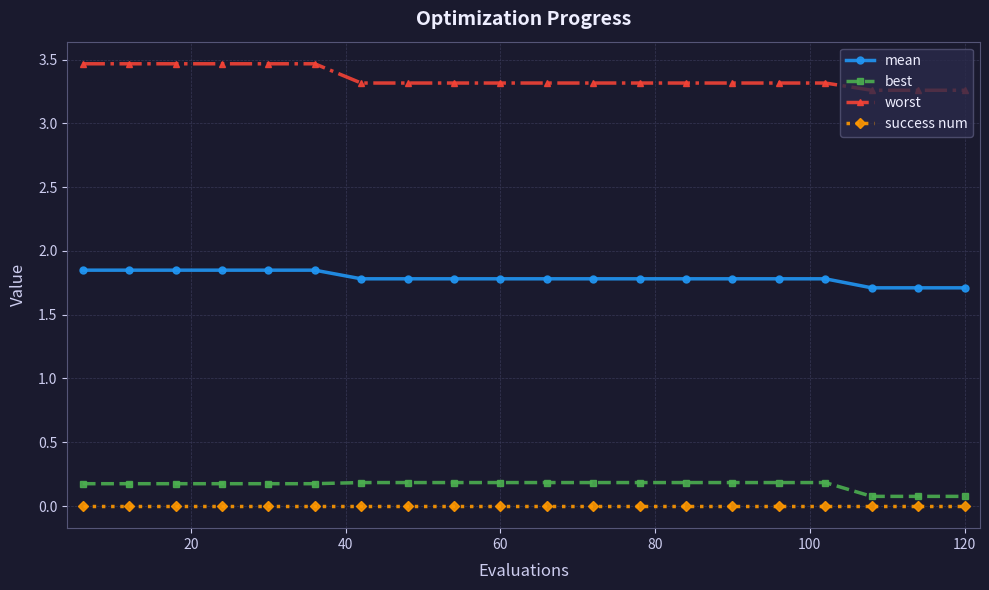

Rank the series by their maximum value, from lowest to highest.

success num, best, mean, worst